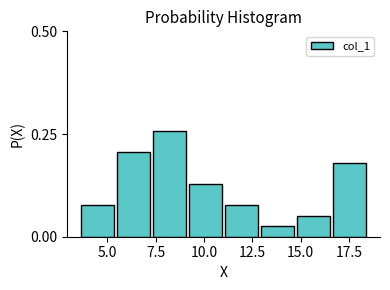

Around what value on the x-axis is the tallest bar? Give the approximate position of its centre, as read against the axis.

8.0